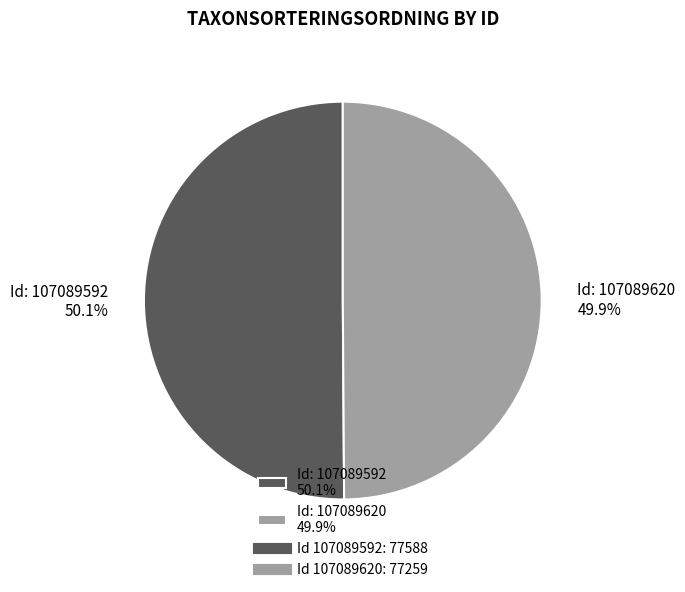

Is there any slice that represents more than half of the pie?

Yes